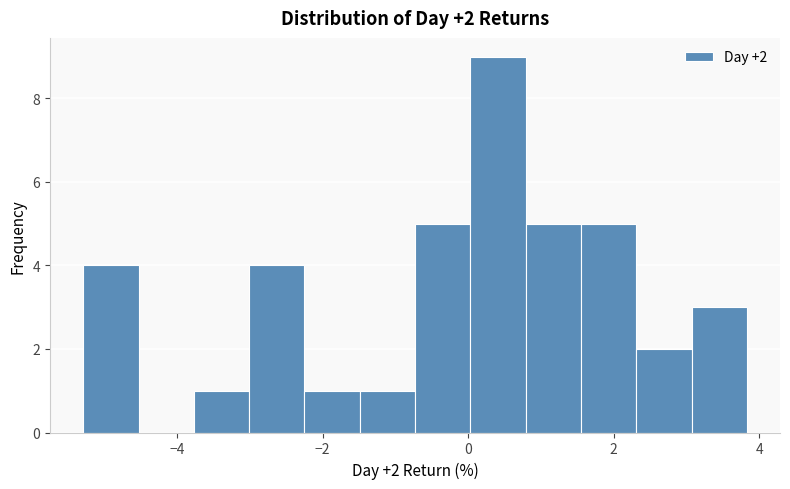

Around what value on the x-axis is the tallest bar? Give the approximate position of its centre, as read against the axis.

0.4